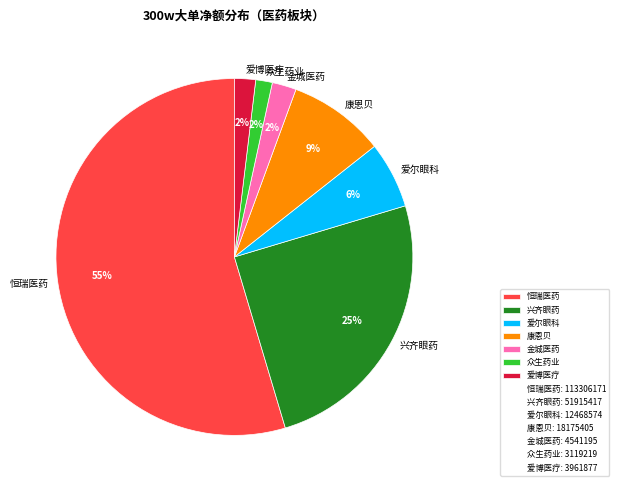

Count the number of slices in the pie.

7